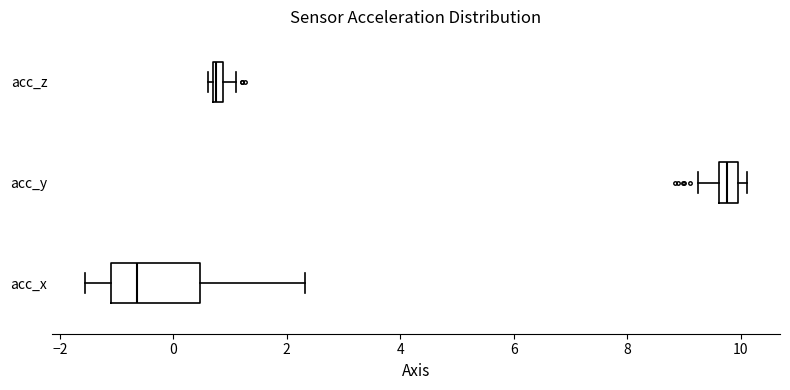

Which box is the widest, from its left edge to its right edge?

acc_x